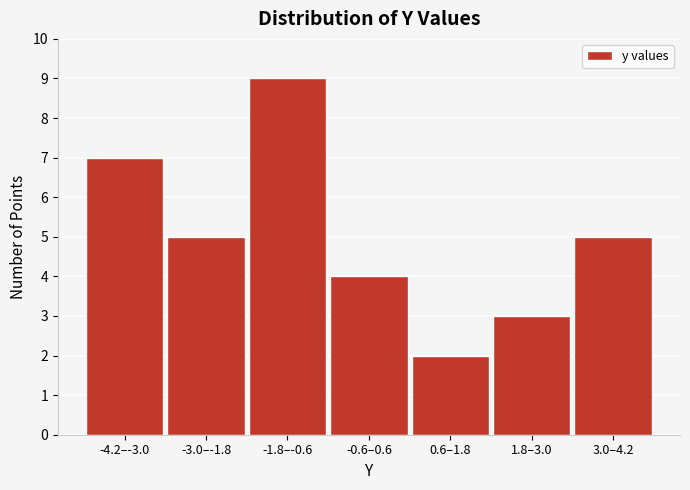

Reading right to left, transcribe all the data shown in this chart.

3.0–4.2=5	1.8–3.0=3	0.6–1.8=2	-0.6–0.6=4	-1.8–-0.6=9	-3.0–-1.8=5	-4.2–-3.0=7